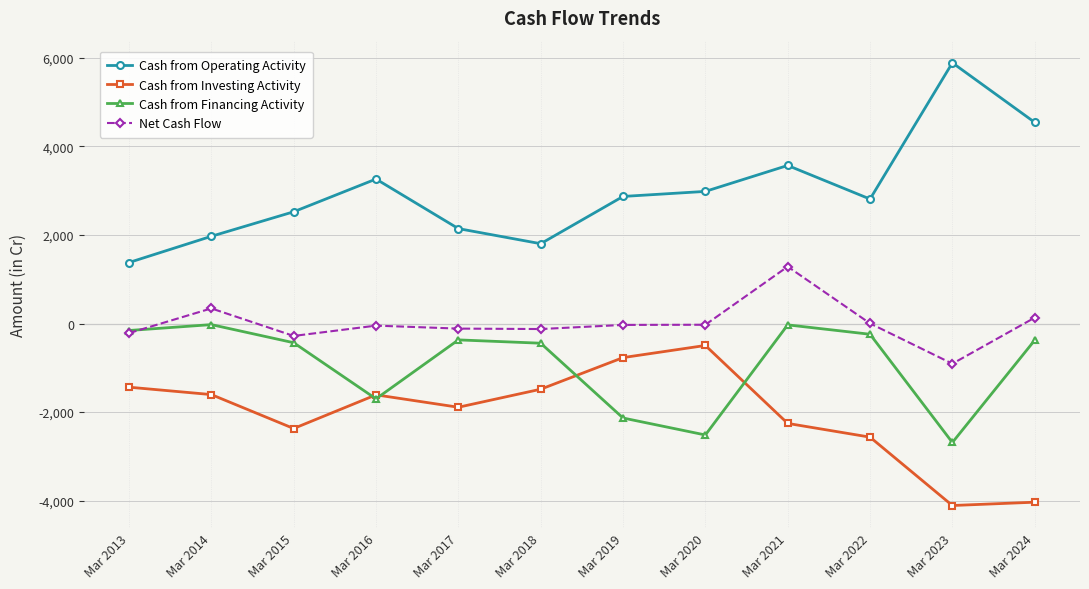

Which series has the largest range (max minus min)?

Cash from Operating Activity